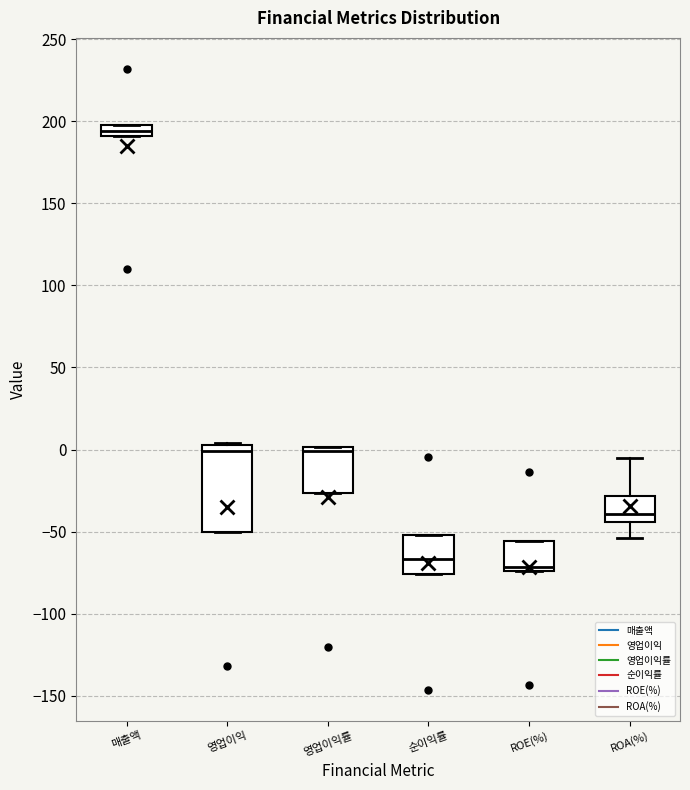

Which box is the tallest, from its lower edge to its upper edge?

영업이익